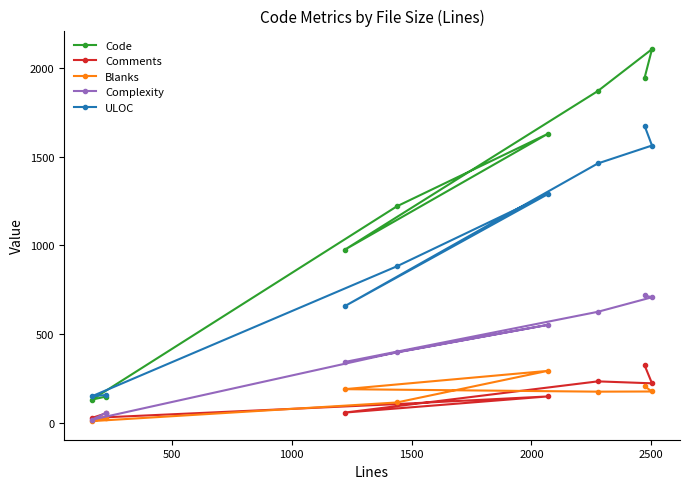

Which series has the largest total across all categories?

Code